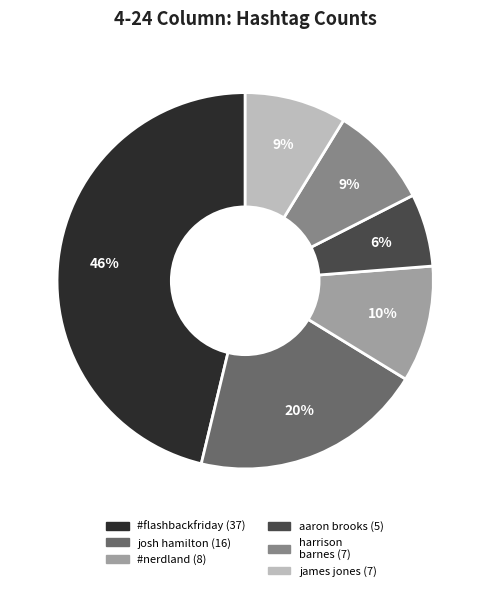

Is there any slice that represents more than half of the pie?

No